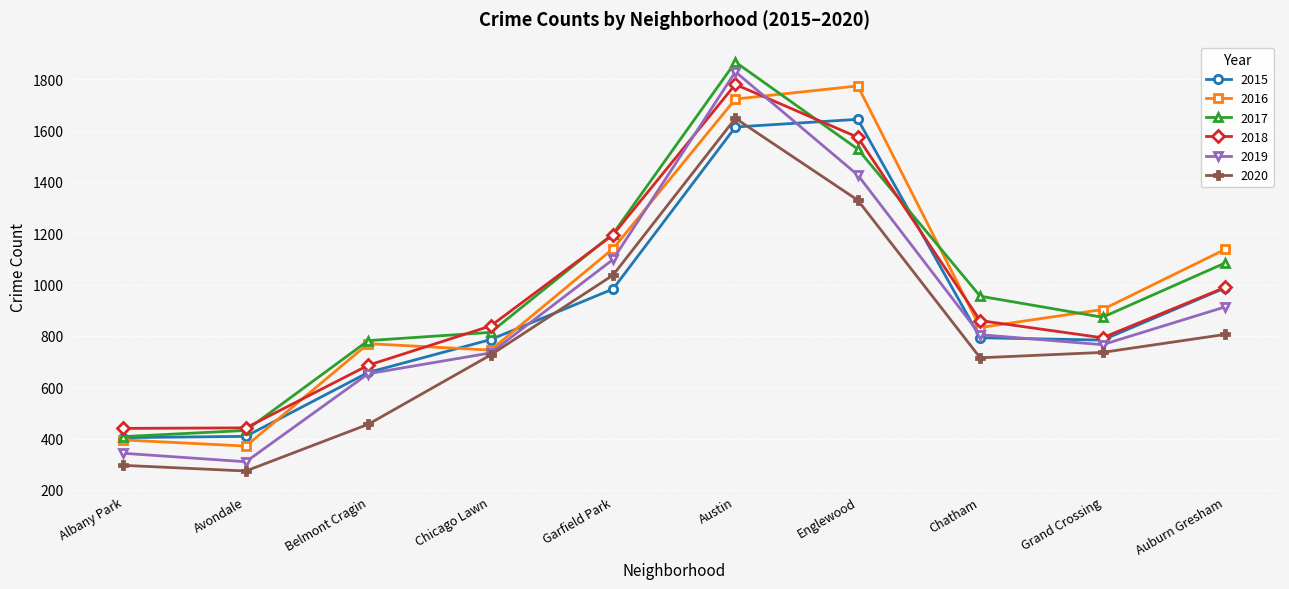

What is the difference between the 2016 values at Chatham and Belmont Cragin?

63